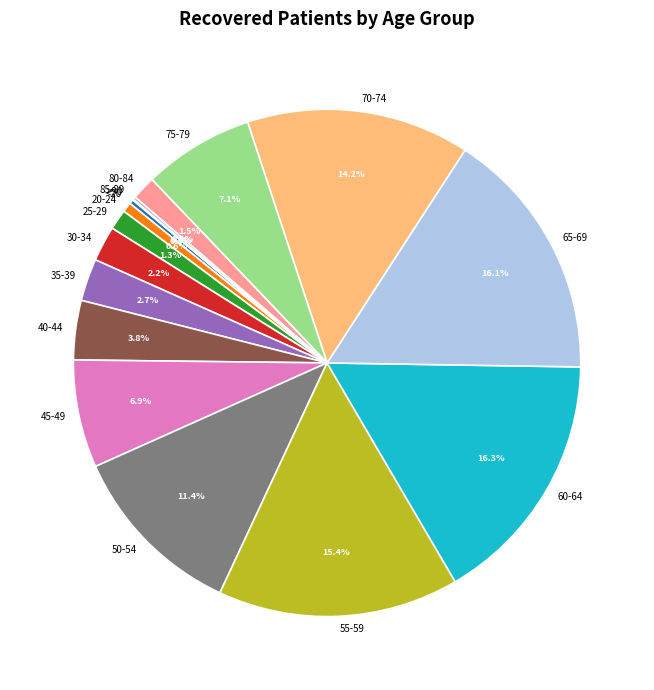

To the nearest percent, what is the difference between the 30-34 and 45-49 slice percentages?

5%